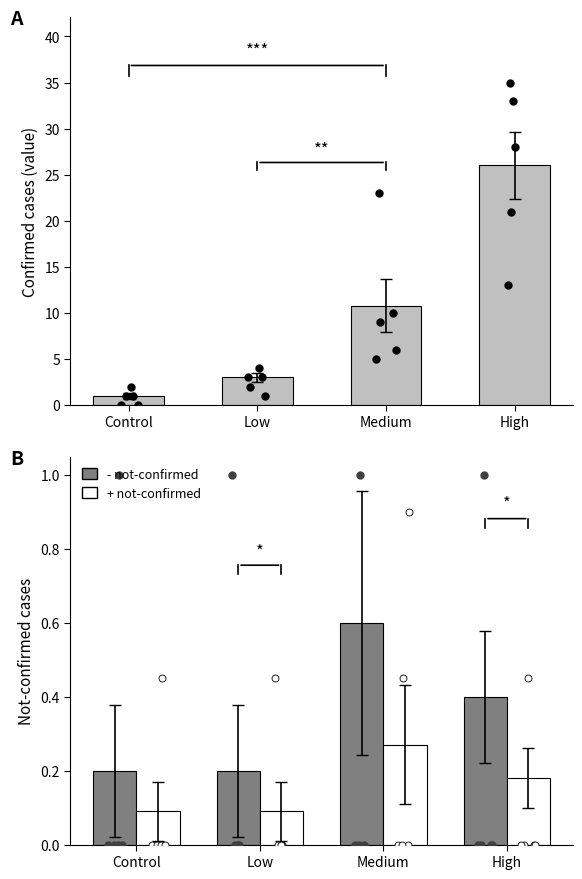

What is the total value across all series at Control?

1.3